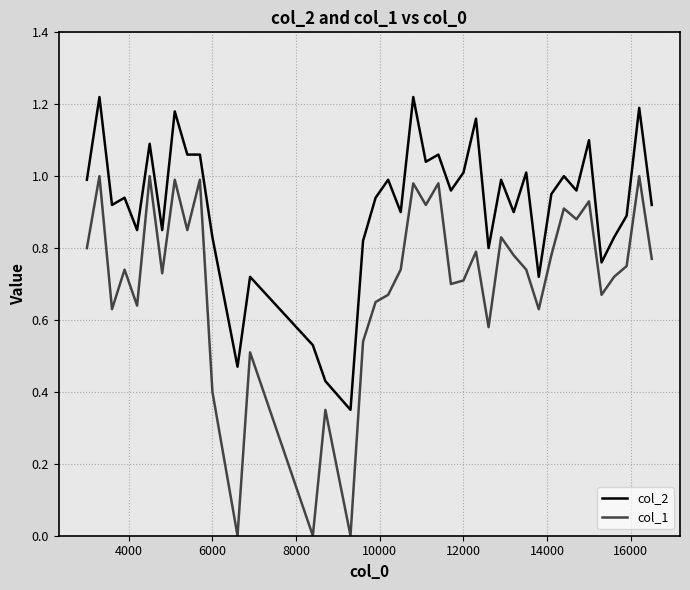

Which series has the widest spread of values?

col_1